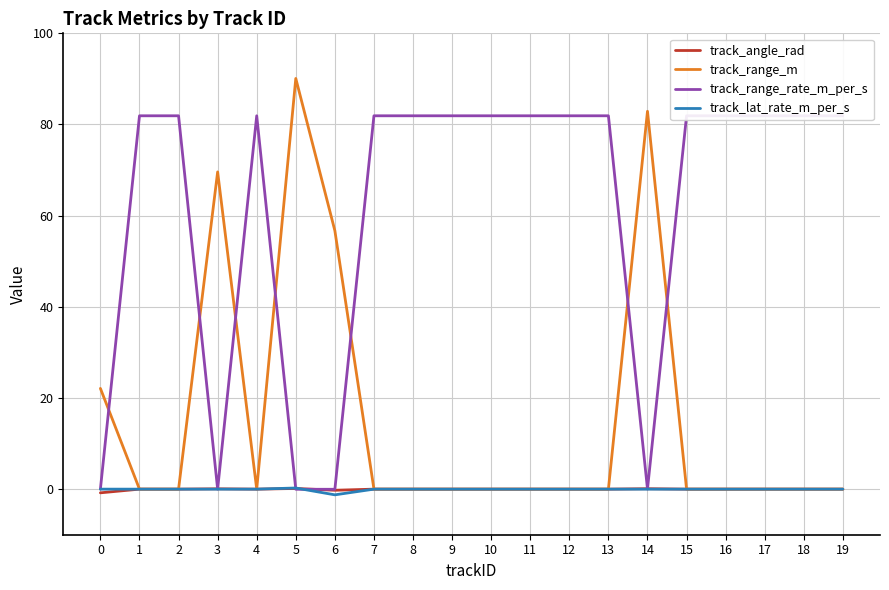

How many data points does each series have?

20